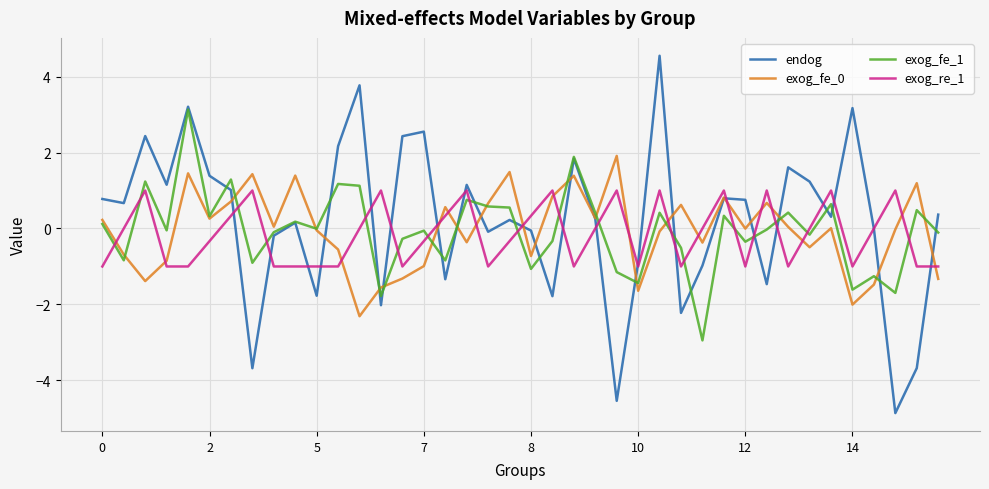

What is the minimum value shown in the chart?

-4.9